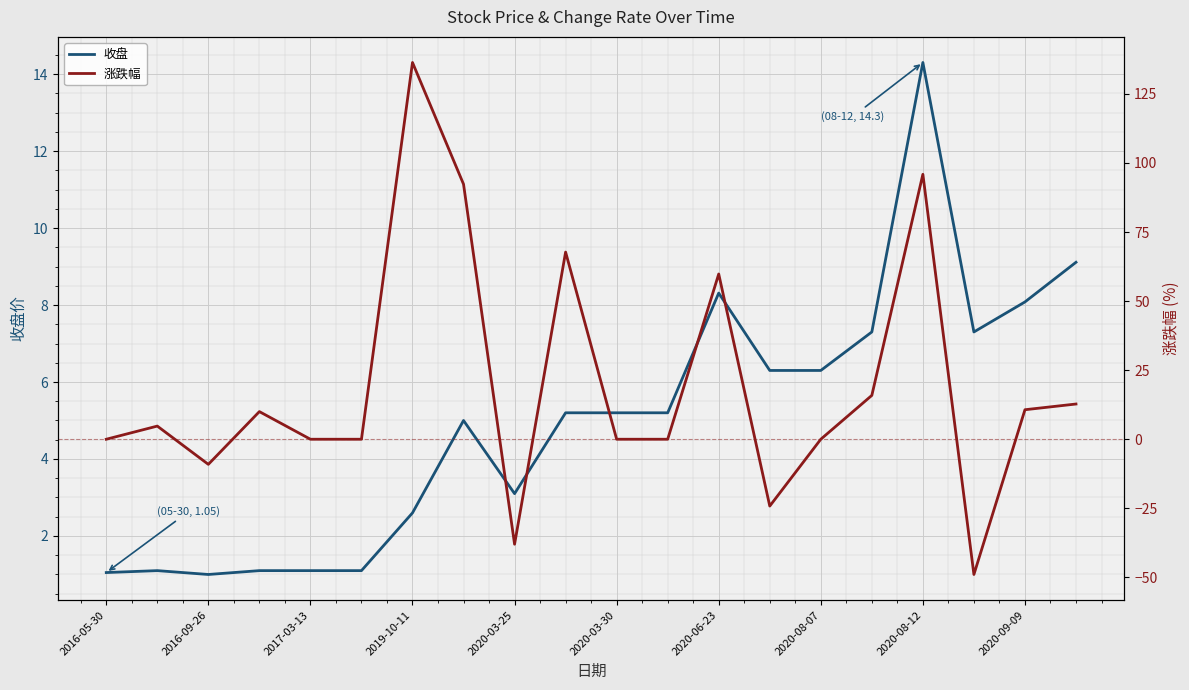

The value of 收盘 at 2016-05-30 is 0.5. True or false?

False